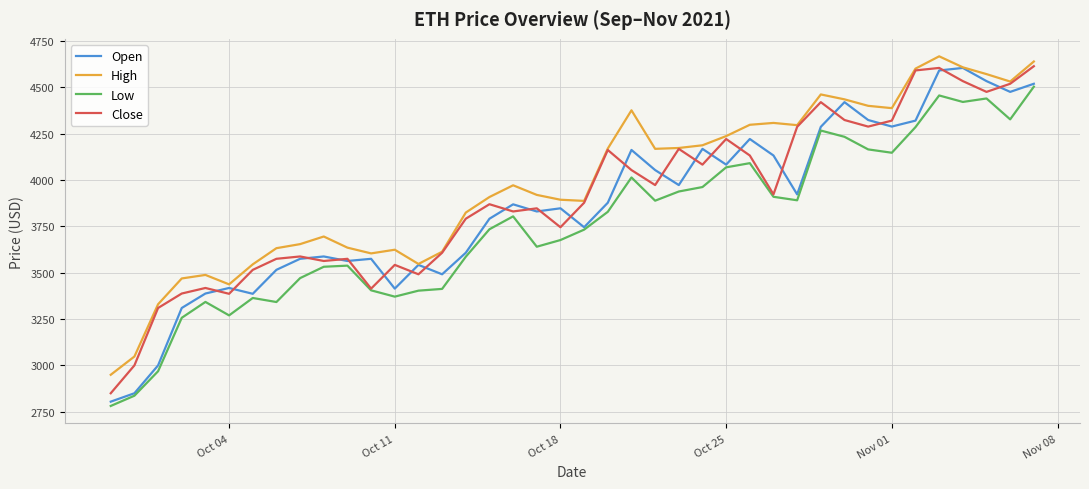

What is the smallest value displayed?

2782.0